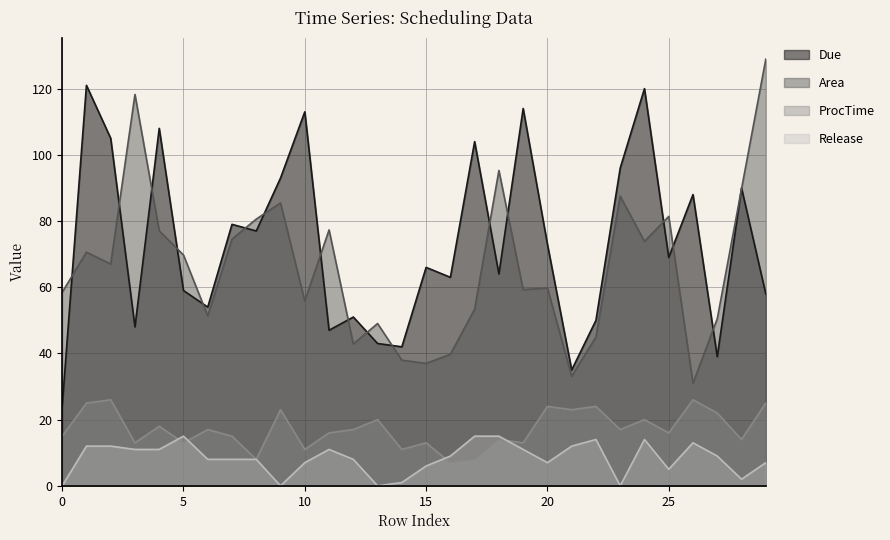

Rank the series by their maximum value, from highest to lowest.

Area, Due, ProcTime, Release